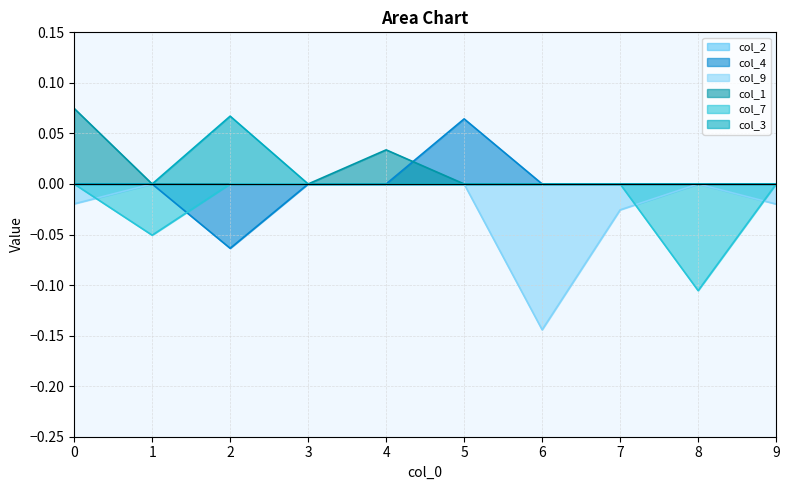

Which series has the largest total across all categories?

col_1